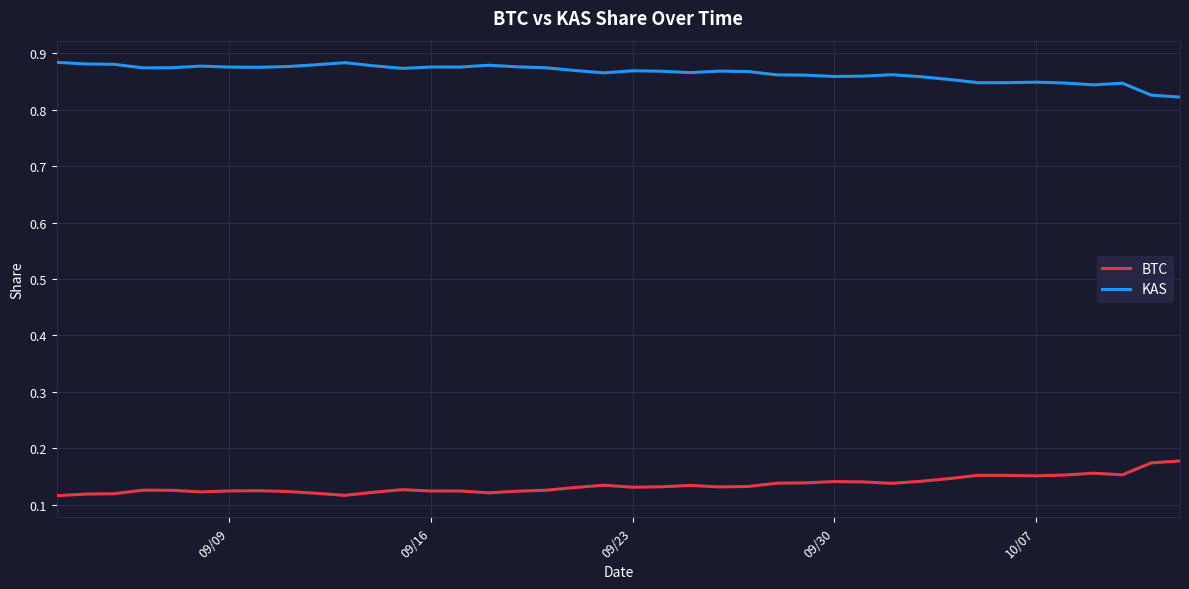

True or false: KAS and BTC intersect in this chart.

False